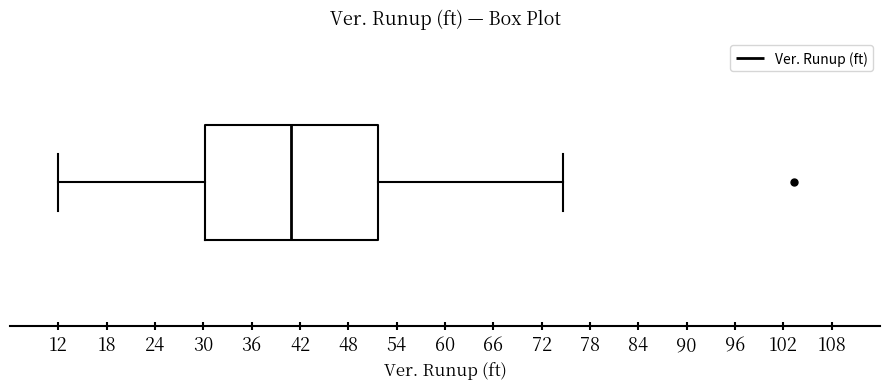

Where does the right whisker of the box end on the x-axis? The values are not printed on the chart, so give them approximately, as read against the axis.

75